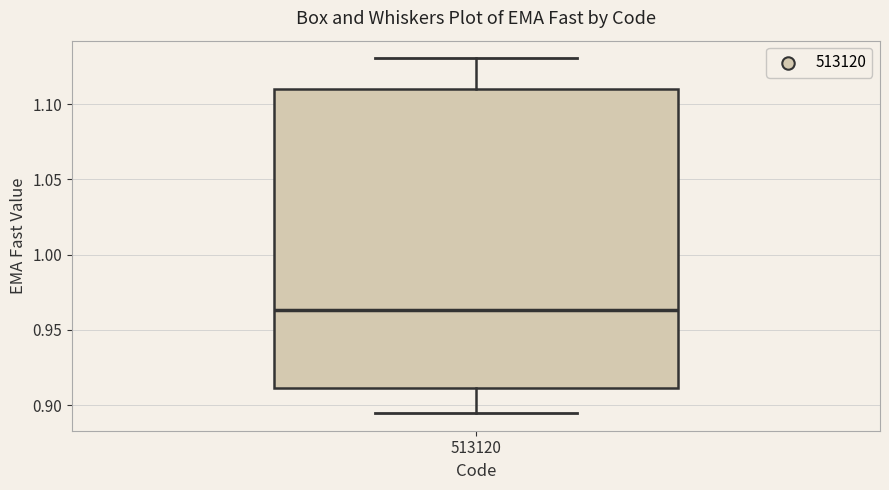

Read this box plot against the y-axis: the position of the median line, the range covered by the box, and the ends of both whiskers. The values are not printed on the chart, so give them approximately, as read against the axis.

median 0.965, box 0.910 to 1.110, whiskers 0.895 to 1.130